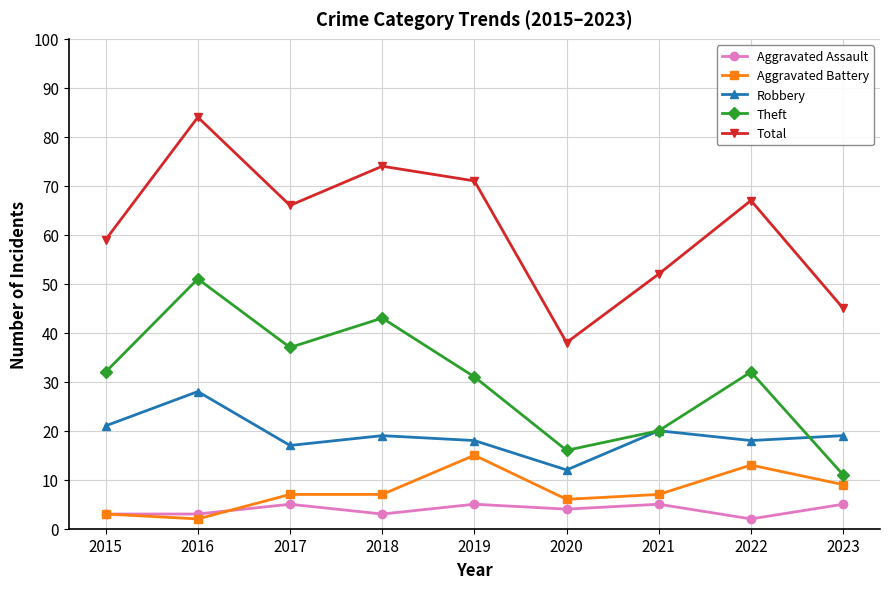

Is it true that Total equals 61 at 2020?

False